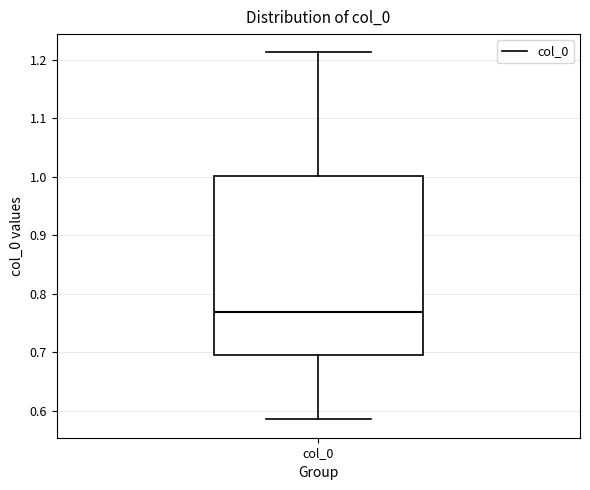

Read this box plot against the y-axis: the position of the median line, the range covered by the box, and the ends of both whiskers. The values are not printed on the chart, so give them approximately, as read against the axis.

median 0.77, box 0.70 to 1.00, whiskers 0.59 to 1.21